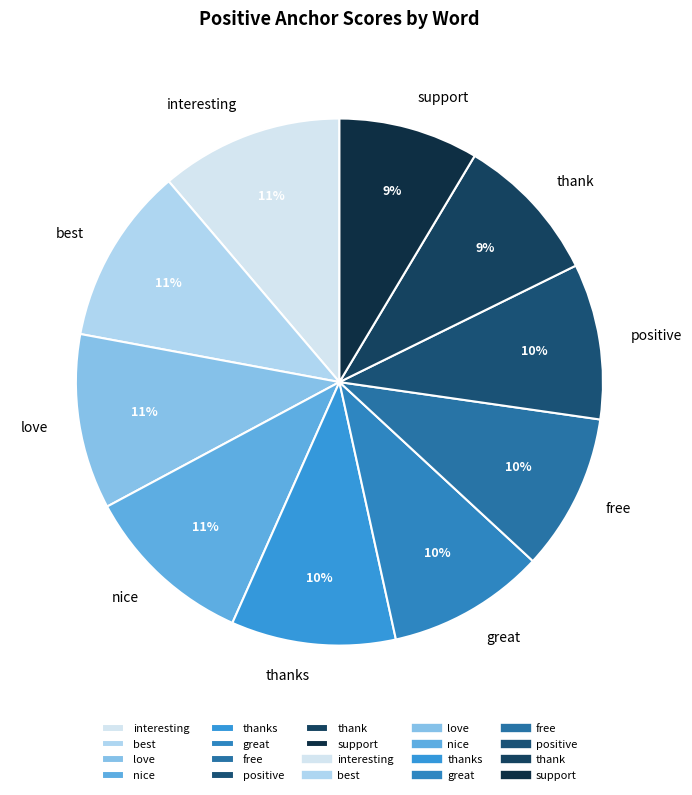

Count the number of slices in the pie.

10